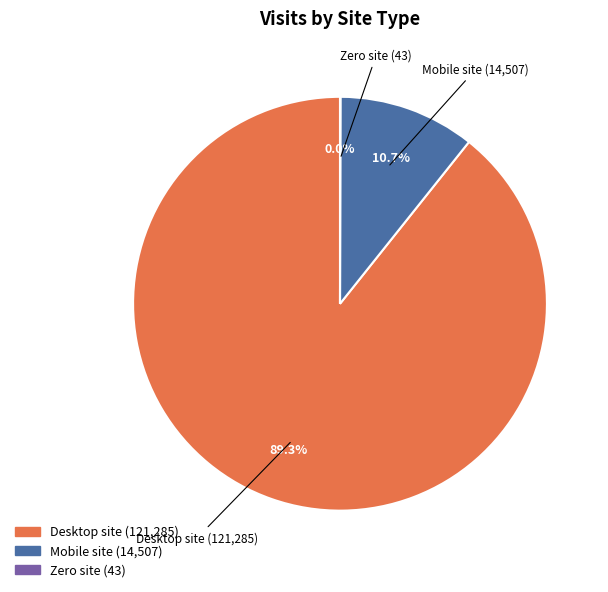

Is there any slice that represents more than half of the pie?

Yes